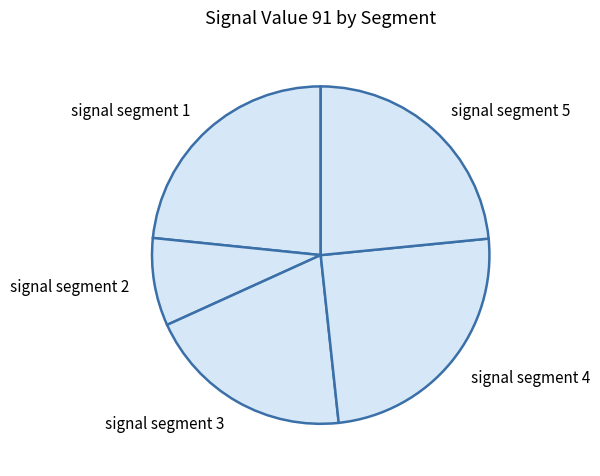

Between signal segment 2 and signal segment 5, which is larger?

signal segment 5